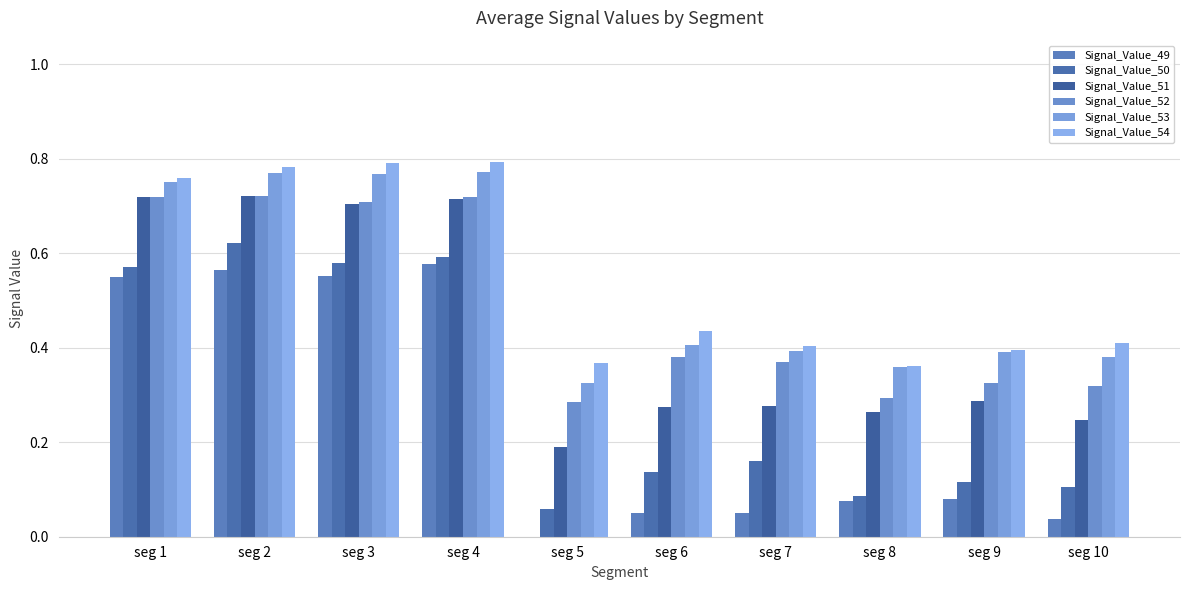

What is the value of the Signal_Value_50 bar at the 8th from the left?

0.1